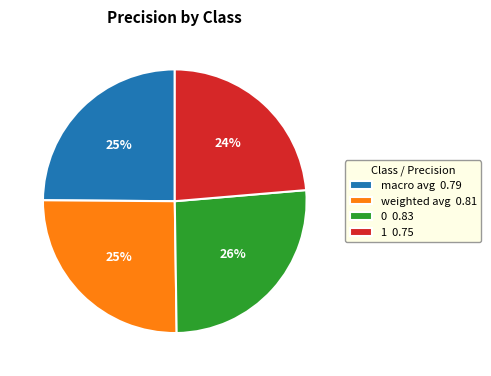

The macro avg slice represents 25% of the pie. True or false?

True